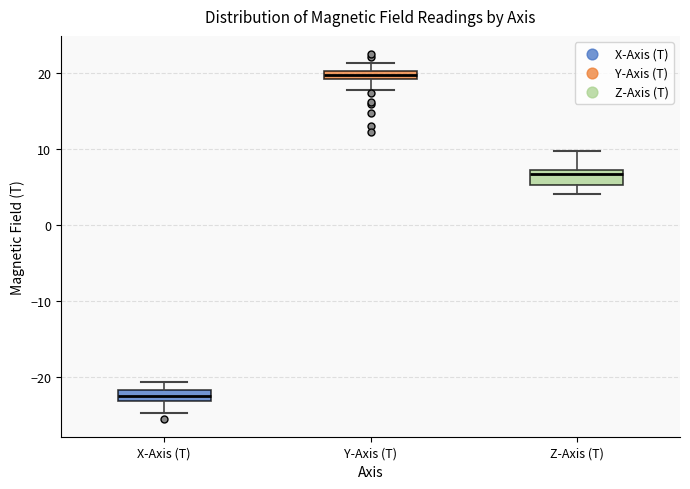

Which box's median line is the lowest?

X-Axis (T)